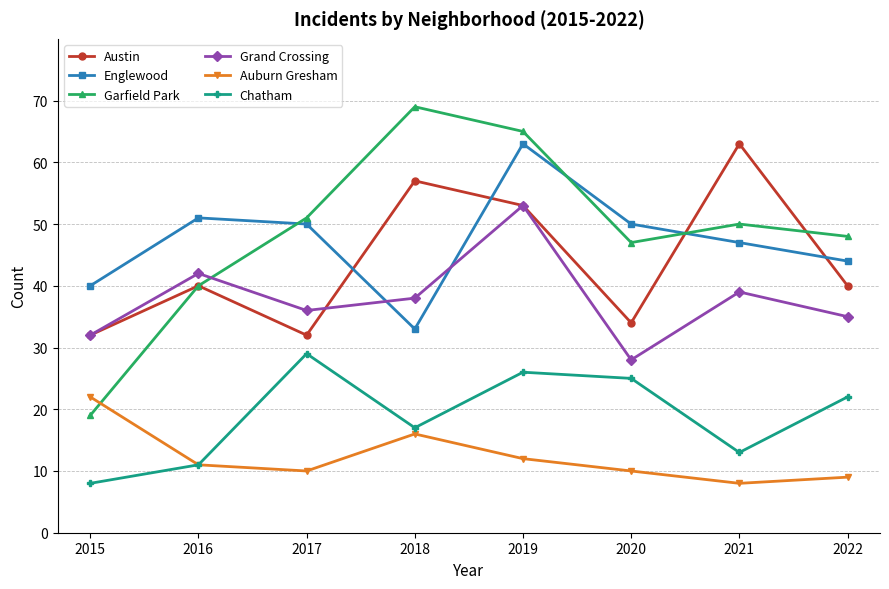

Rank the series at 2022 from lowest to highest value.

Auburn Gresham, Chatham, Grand Crossing, Austin, Englewood, Garfield Park